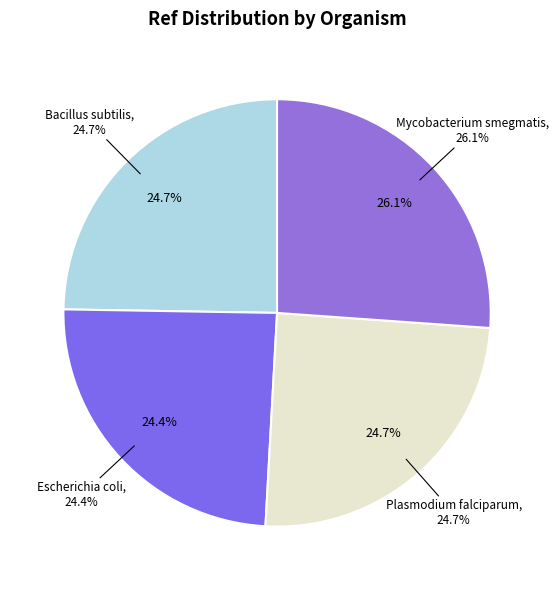

To the nearest percent, what portion does Escherichia coli represent?

24%